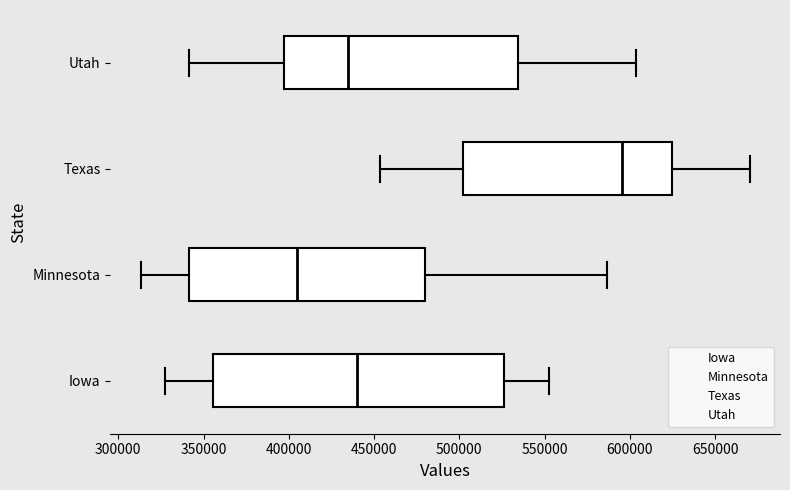

Which box's median line is the furthest to the left?

Minnesota